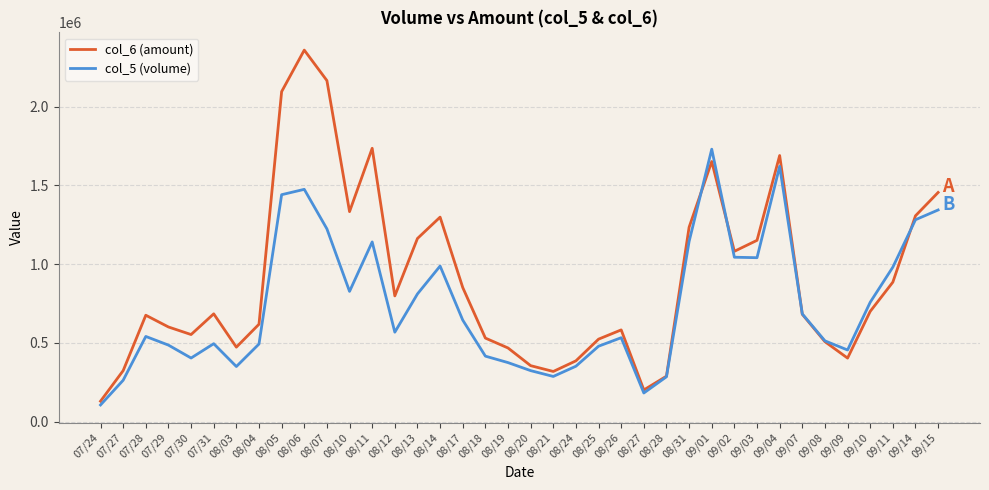

How many categories are shown in the chart?

38